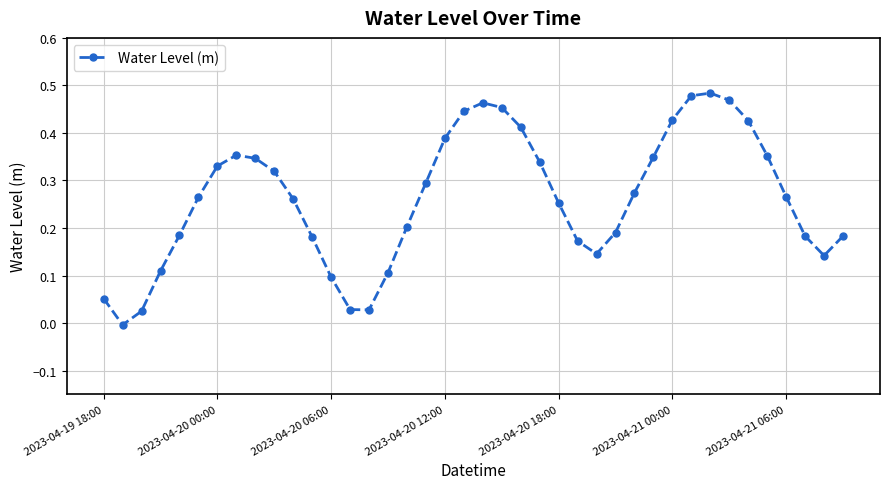

What is the sum of all values?

10.5